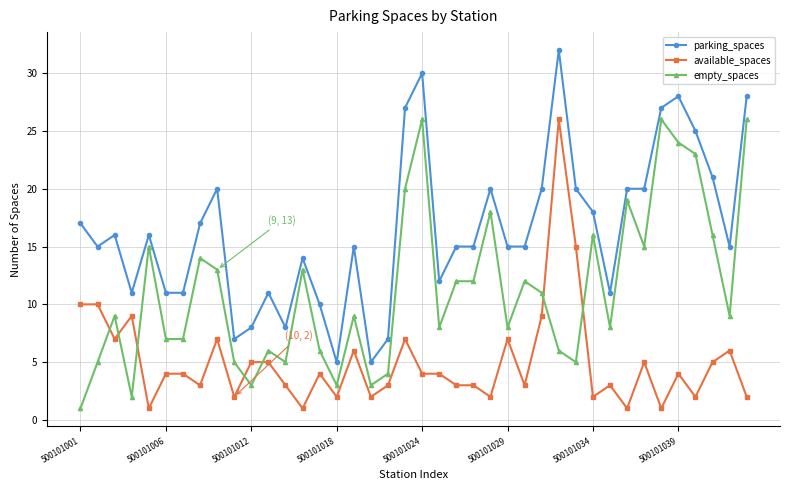

What is the difference between the maximum and minimum values in the available_spaces series?

25